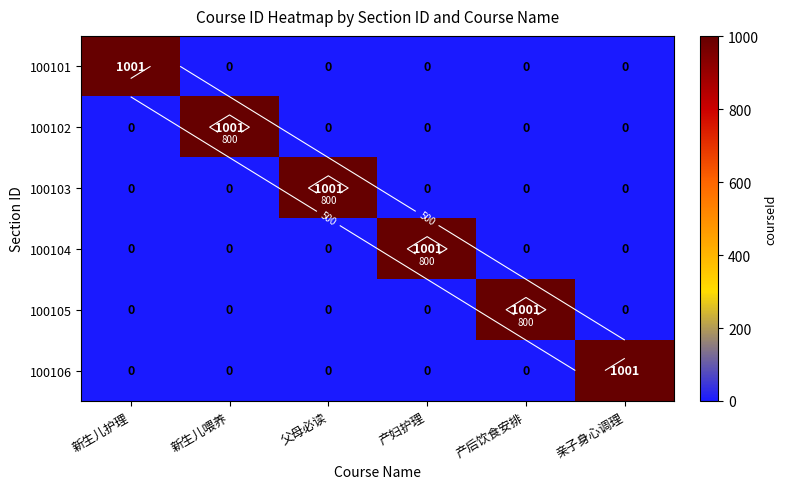

At which label does 100104 reach its peak?

产妇护理